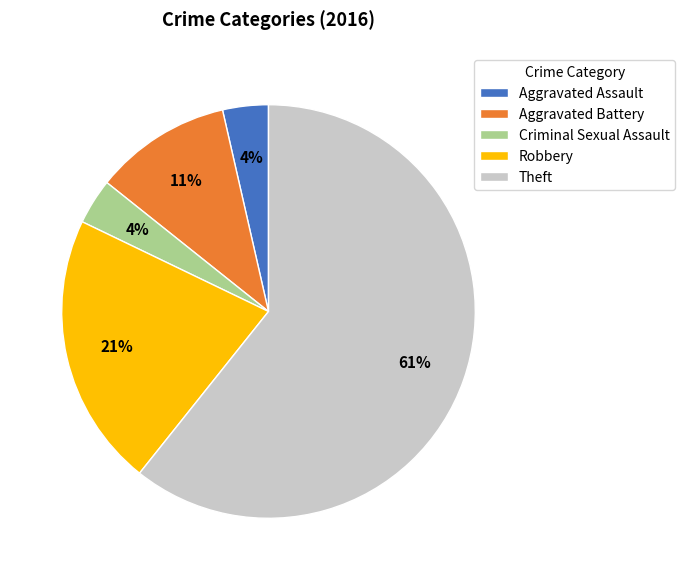

Is Criminal Sexual Assault the majority of the pie?

No